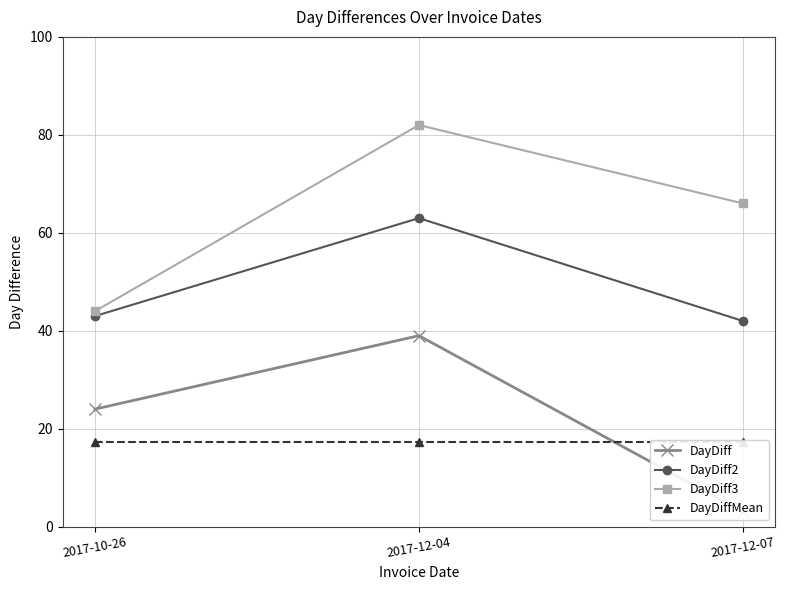

Where does the DayDiff3 series first go above 66?

2017-12-04